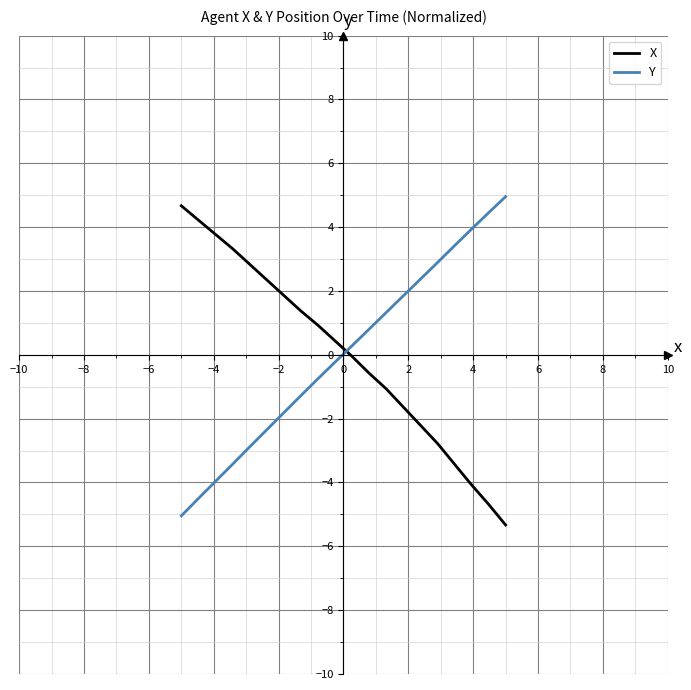

What is the difference between the maximum and minimum values in the X series?

10.0